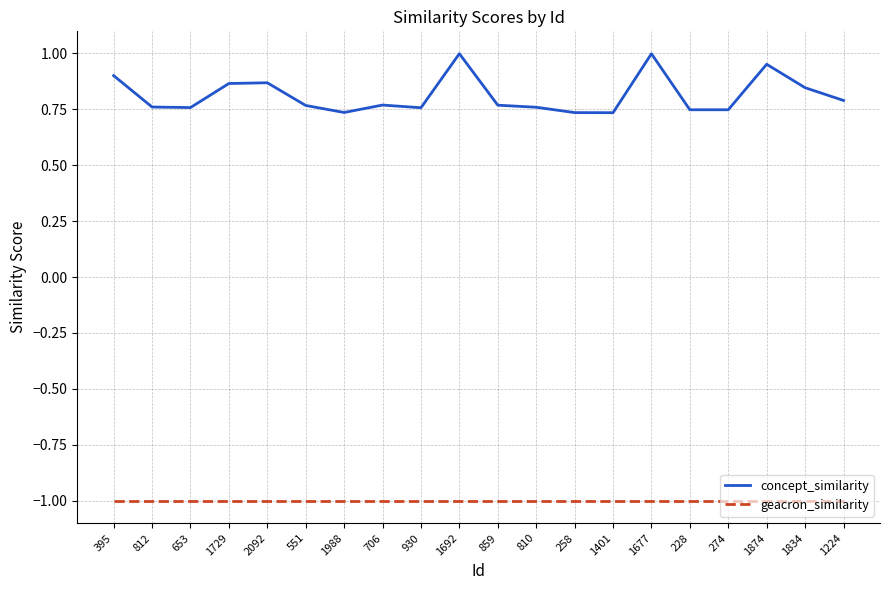

What is the difference between the highest and lowest values at 1988?

1.7